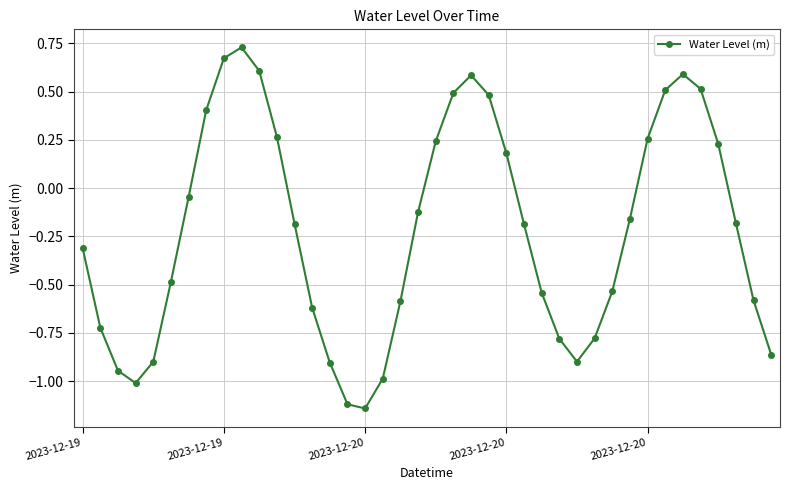

What is the value of the 8th point from the left?

0.4